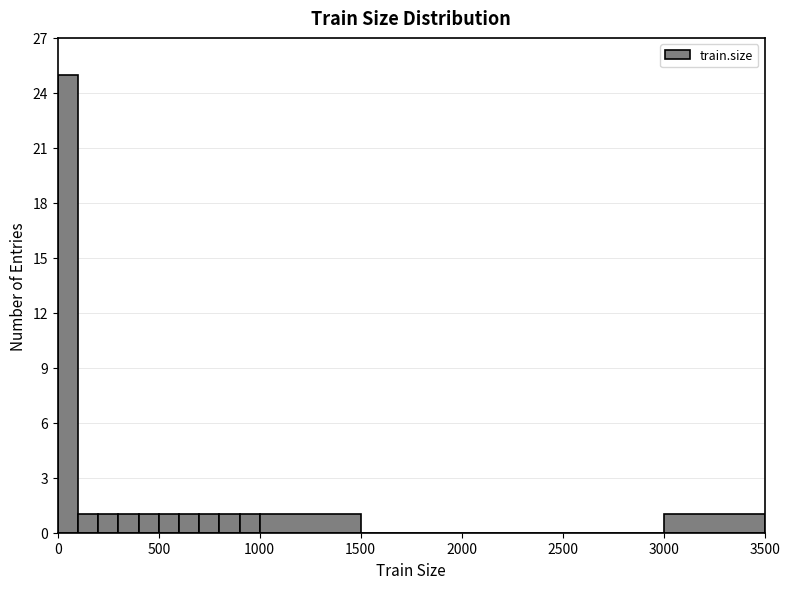

Read against the x-axis, roughly where is the centre of the tallest bar?

50